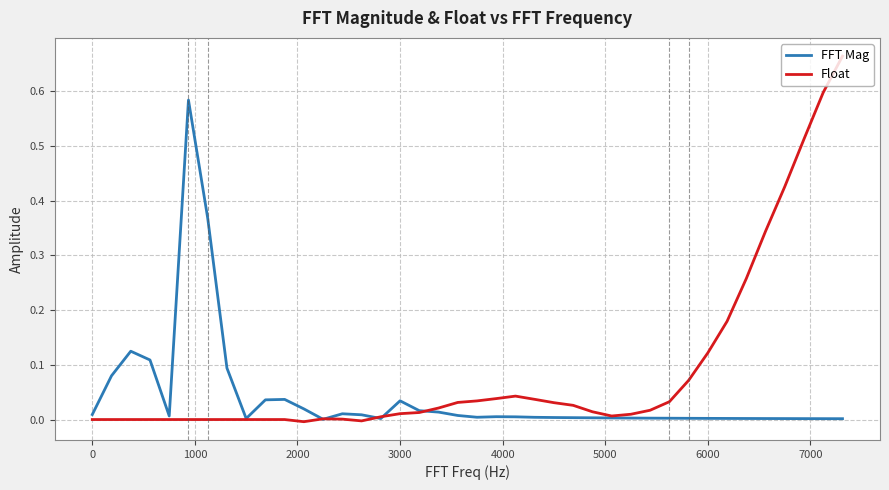

How many lines are shown in the chart?

2